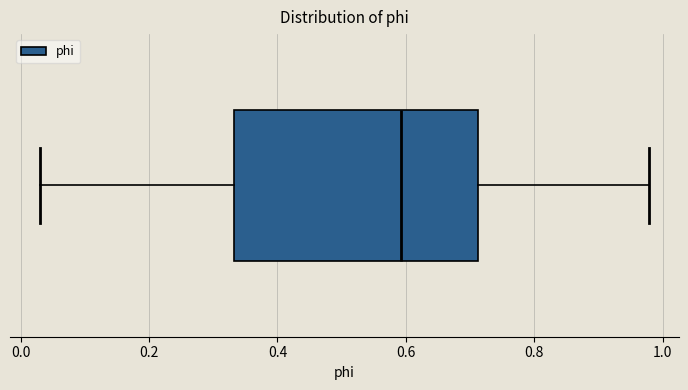

Where does the right whisker of the box end on the x-axis? The values are not printed on the chart, so give them approximately, as read against the axis.

0.98